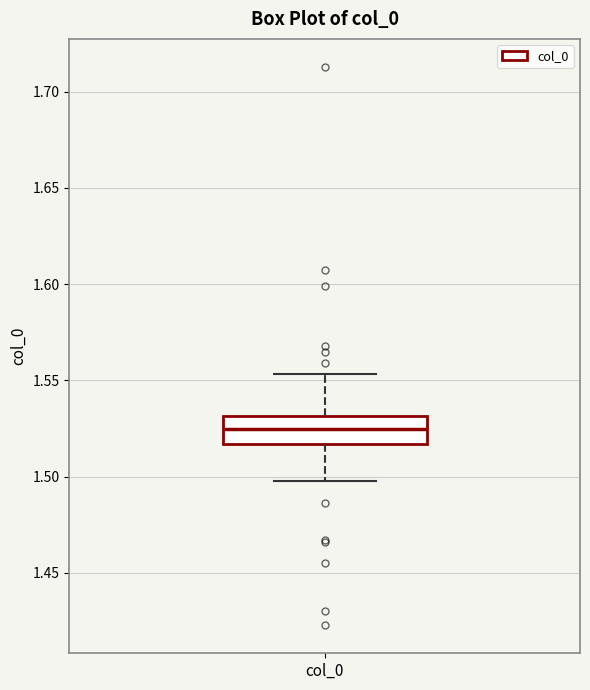

Read this box plot against the y-axis: the position of the median line, the range covered by the box, and the ends of both whiskers. The values are not printed on the chart, so give them approximately, as read against the axis.

median 1.525, box 1.515 to 1.530, whiskers 1.500 to 1.555